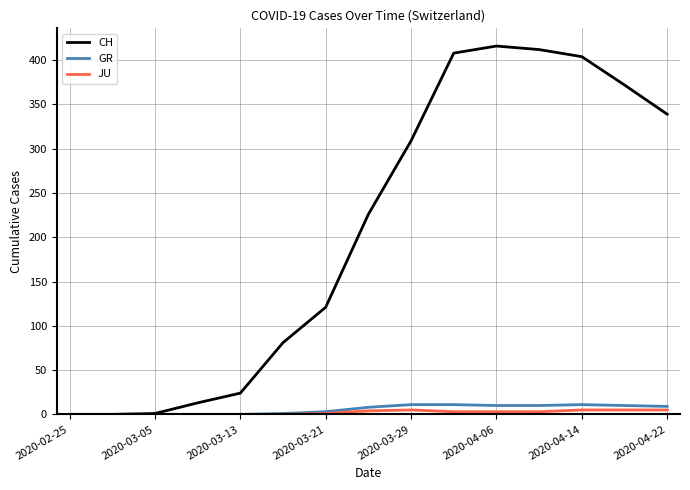

Which series has the largest total across all categories?

CH